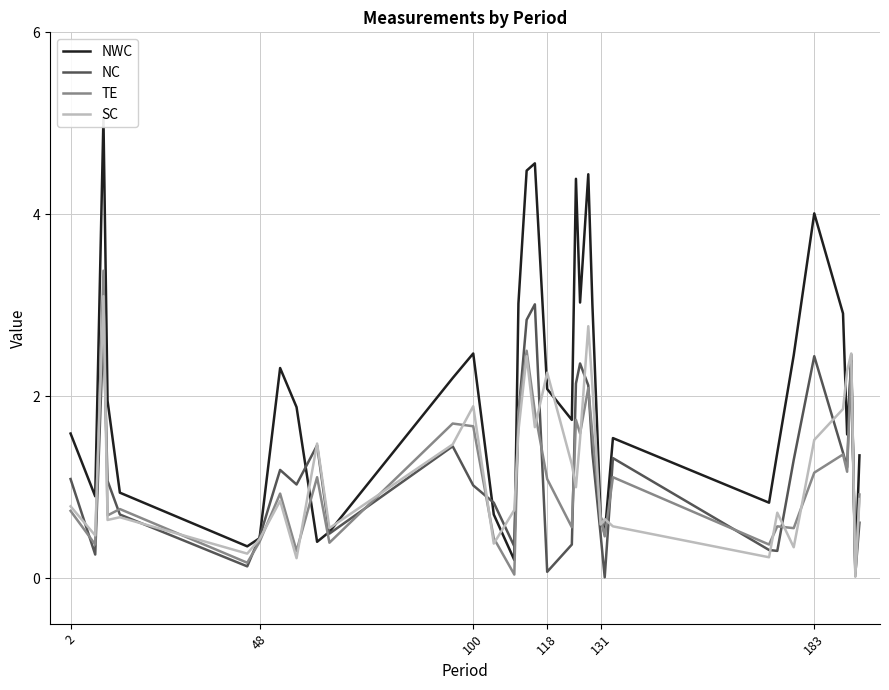

The SC series shows 0.3 at 2. True or false?

False